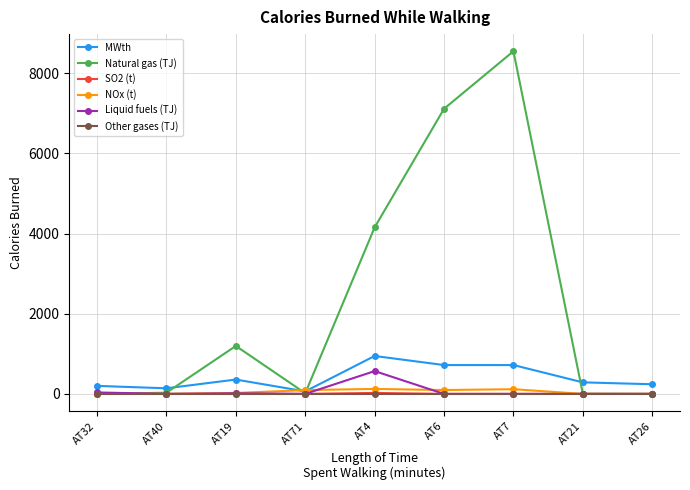

How many lines are shown in the chart?

6